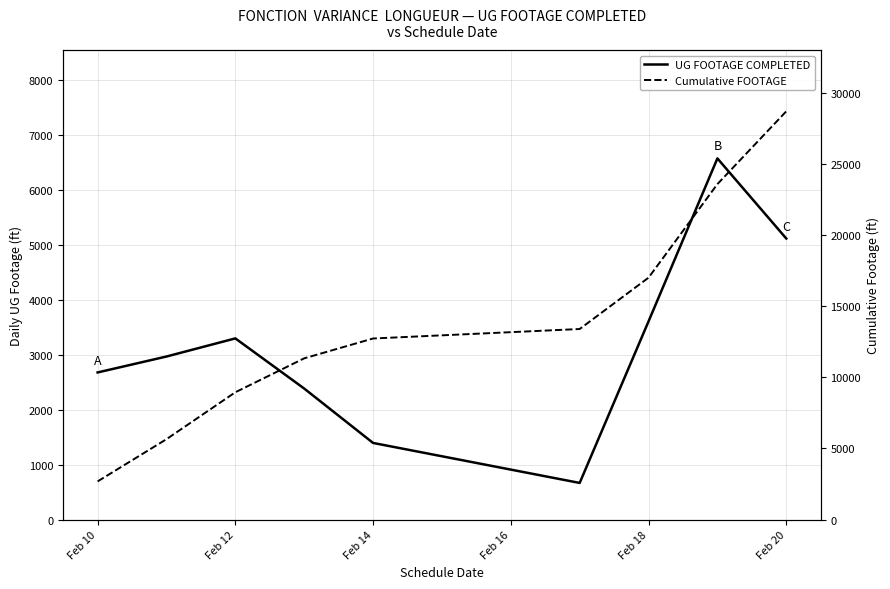

List the series in order of their peak value, lowest first.

UG FOOTAGE COMPLETED, Cumulative FOOTAGE